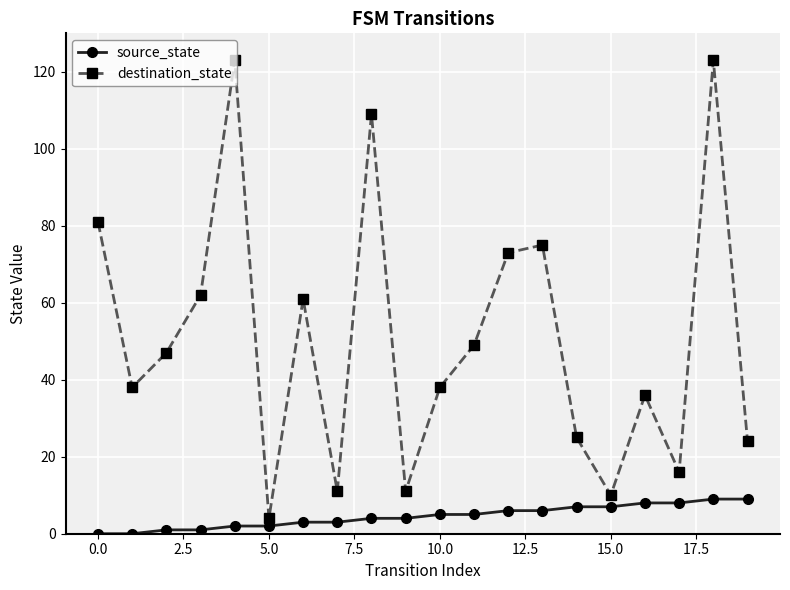

Which series has the largest total across all categories?

destination_state